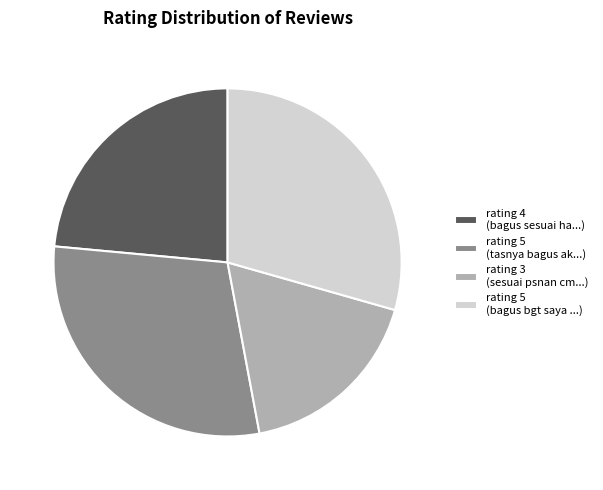

Does any single category account for the majority?

No